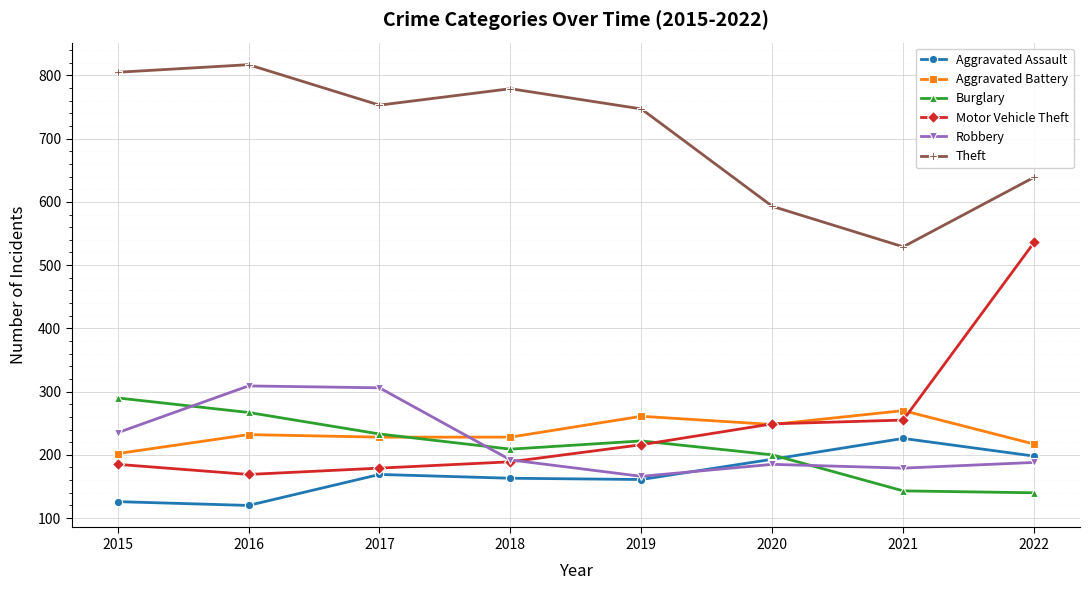

What is the difference between the maximum and minimum values in the Burglary series?

150